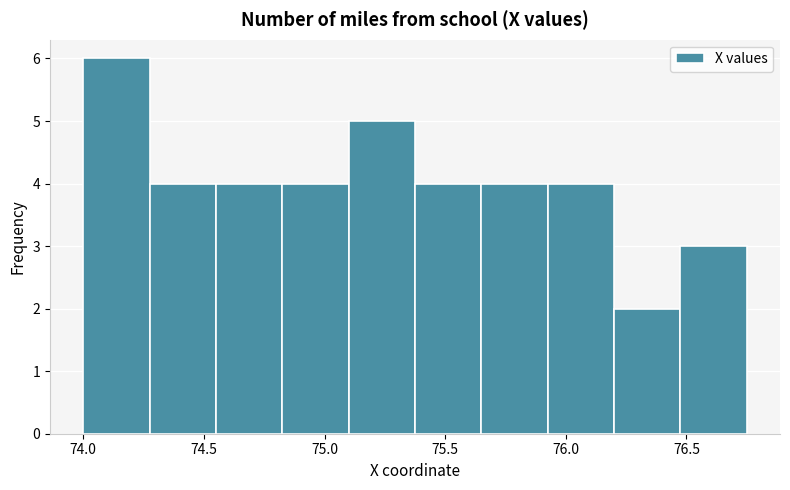

What is the height of the bar covering 74.550 to 74.825 on the x-axis? Neither the bar edges nor the heights are printed on the chart, so give them approximately, as read against the axes.

4